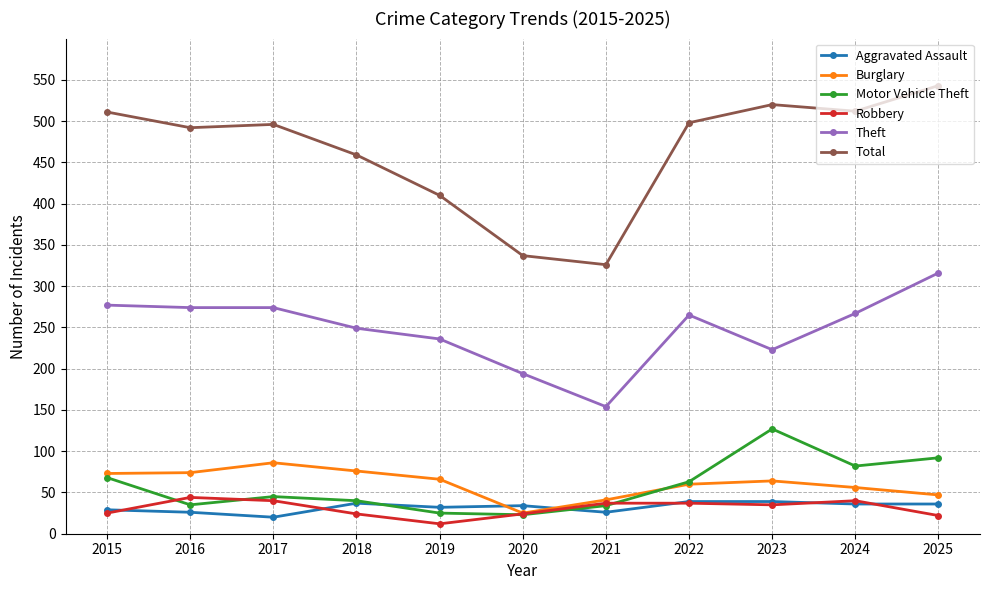

Read the Motor Vehicle Theft value at 2018, to the nearest 5.

40